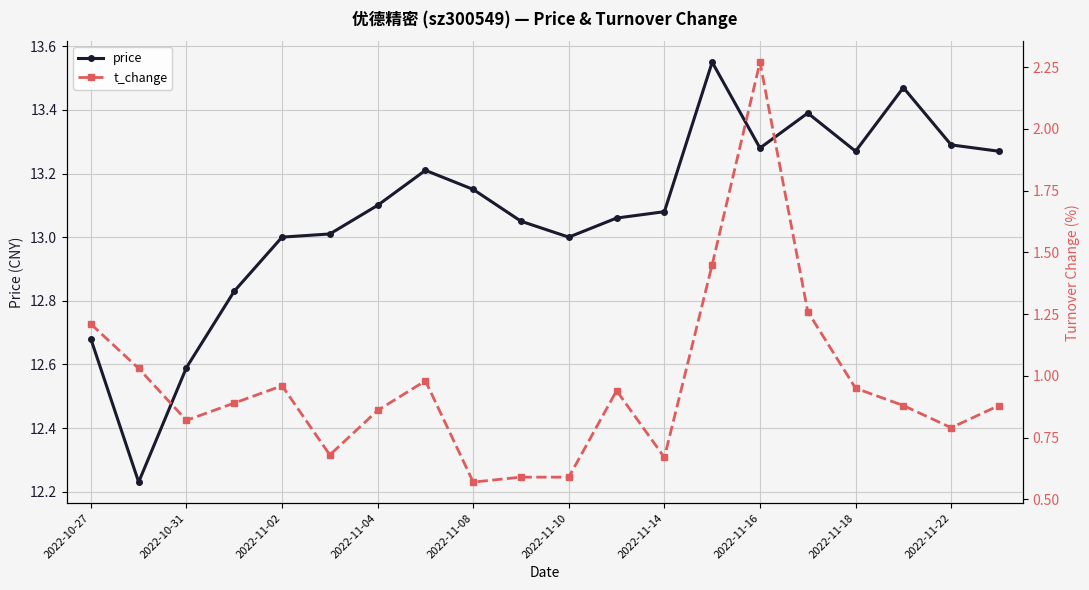

Is it true that price equals 3.6 at 2022-11-02?

False